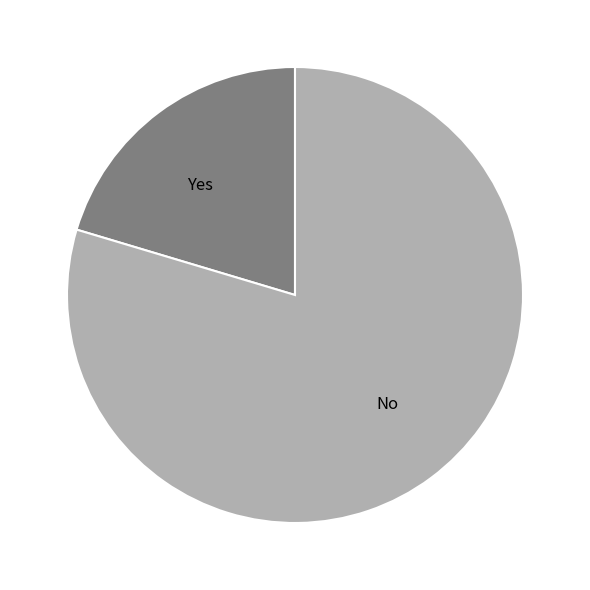

Is the sum of Yes and No greater than half?

Yes